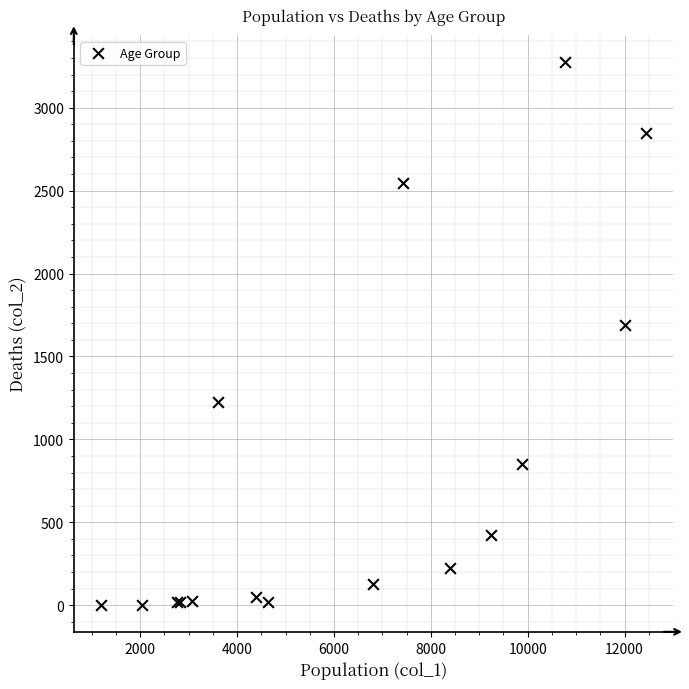

What Y value in the scatter plot is closest to 1638?

1690